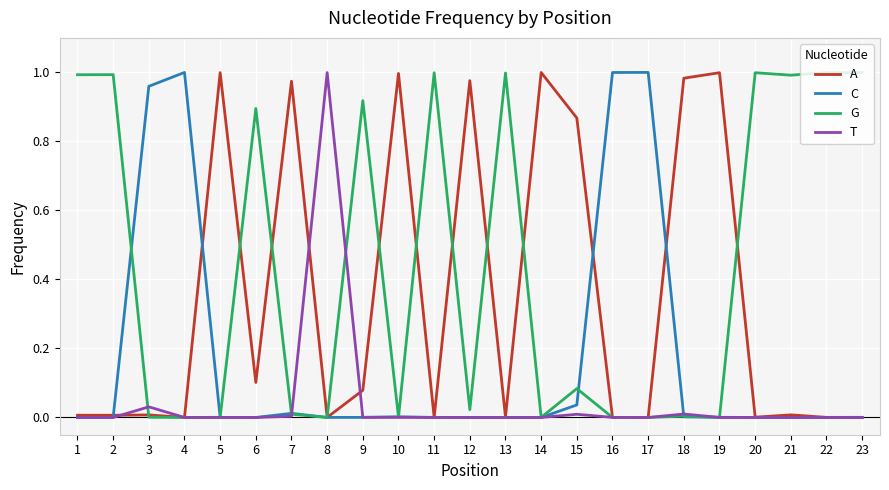

List the series in order of their overall mean, lowest first.

T, C, A, G